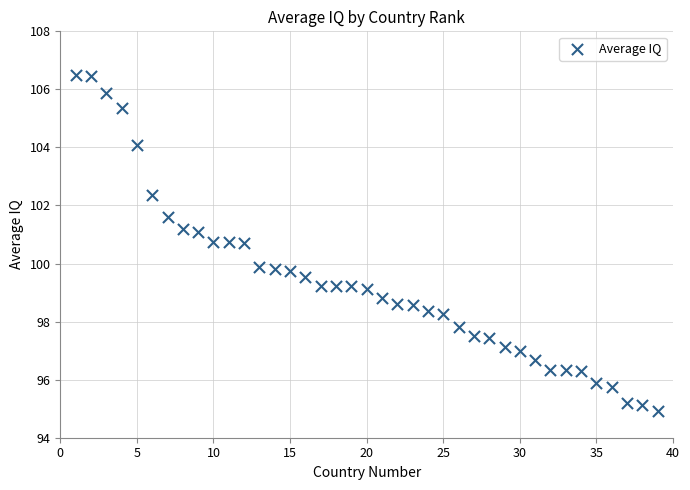

What is the range of X values (max minus min)?

38.0